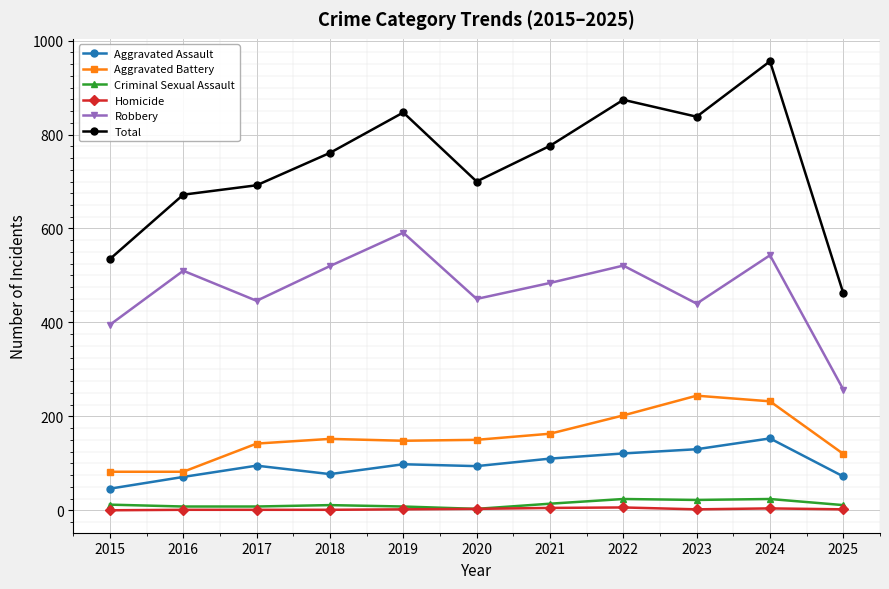

The value of Robbery at 2015 is 665. True or false?

False